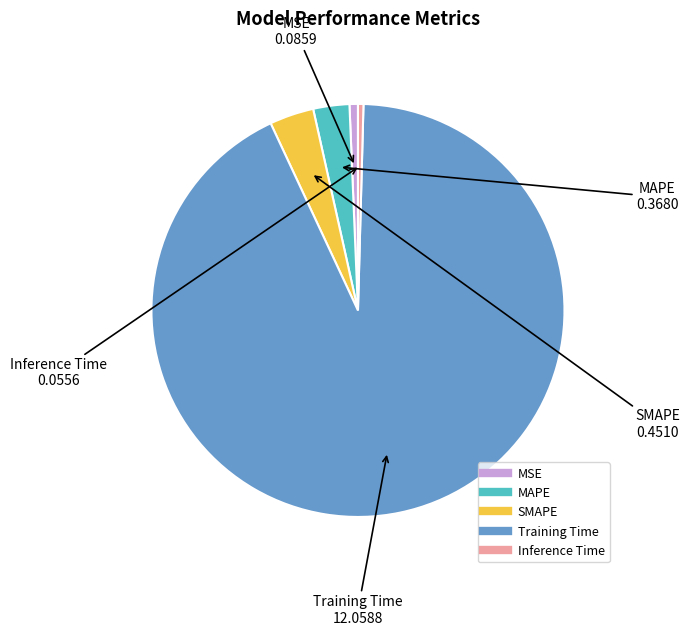

Which category accounts for the majority?

Training Time